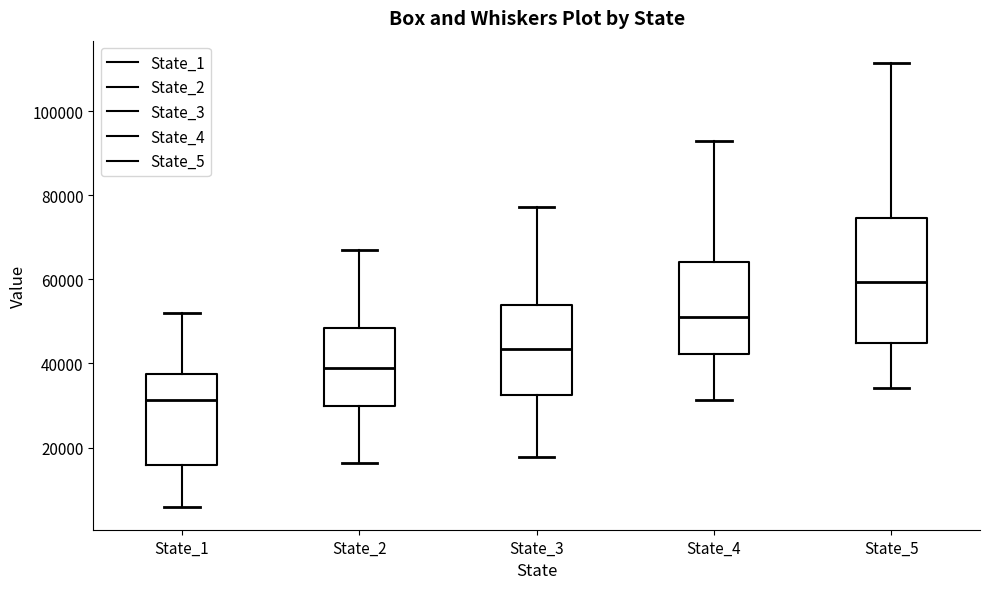

Reading left to right, transcribe this box plot: for each box, give where its median line is, the range the box spans, and where its two whiskers end, as read against the y-axis. The values are not printed on the chart, so give them approximately, as read against the axis.

State_1: median 32000, box 16000 to 38000, whiskers 6000 to 52000
State_2: median 38000, box 30000 to 48000, whiskers 16000 to 66000
State_3: median 44000, box 32000 to 54000, whiskers 18000 to 78000
State_4: median 50000, box 42000 to 64000, whiskers 32000 to 92000
State_5: median 60000, box 44000 to 74000, whiskers 34000 to 112000